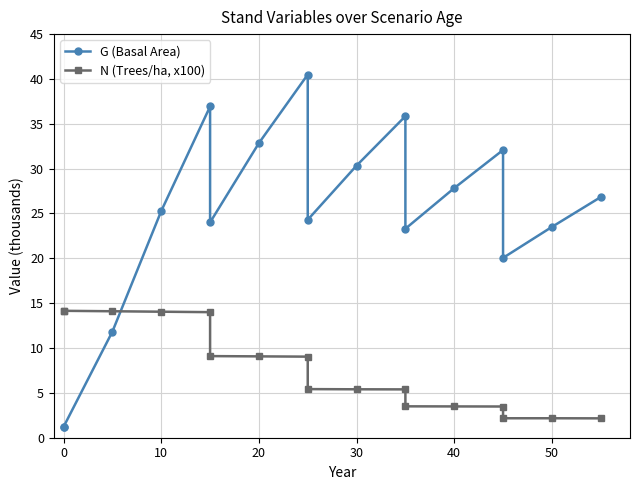

The N (Trees/ha, x100) series shows 21.1 at 0. True or false?

False